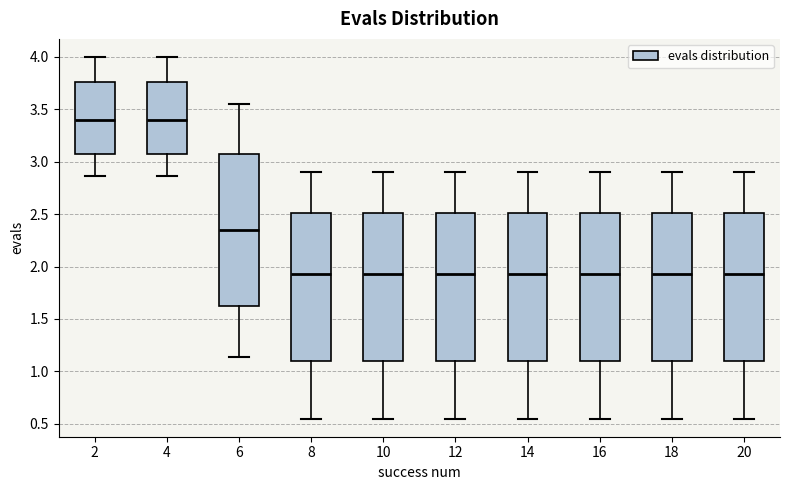

Reading left to right, transcribe this box plot: for each box, give where its median line is, the range the box spans, and where its two whiskers end, as read against the y-axis. The values are not printed on the chart, so give them approximately, as read against the axis.

2: median 3.40, box 3.10 to 3.75, whiskers 2.85 to 4.00
4: median 3.40, box 3.10 to 3.75, whiskers 2.85 to 4.00
6: median 2.35, box 1.60 to 3.05, whiskers 1.15 to 3.55
8: median 1.90, box 1.10 to 2.50, whiskers 0.55 to 2.90
10: median 1.90, box 1.10 to 2.50, whiskers 0.55 to 2.90
12: median 1.90, box 1.10 to 2.50, whiskers 0.55 to 2.90
14: median 1.90, box 1.10 to 2.50, whiskers 0.55 to 2.90
16: median 1.90, box 1.10 to 2.50, whiskers 0.55 to 2.90
18: median 1.90, box 1.10 to 2.50, whiskers 0.55 to 2.90
20: median 1.90, box 1.10 to 2.50, whiskers 0.55 to 2.90